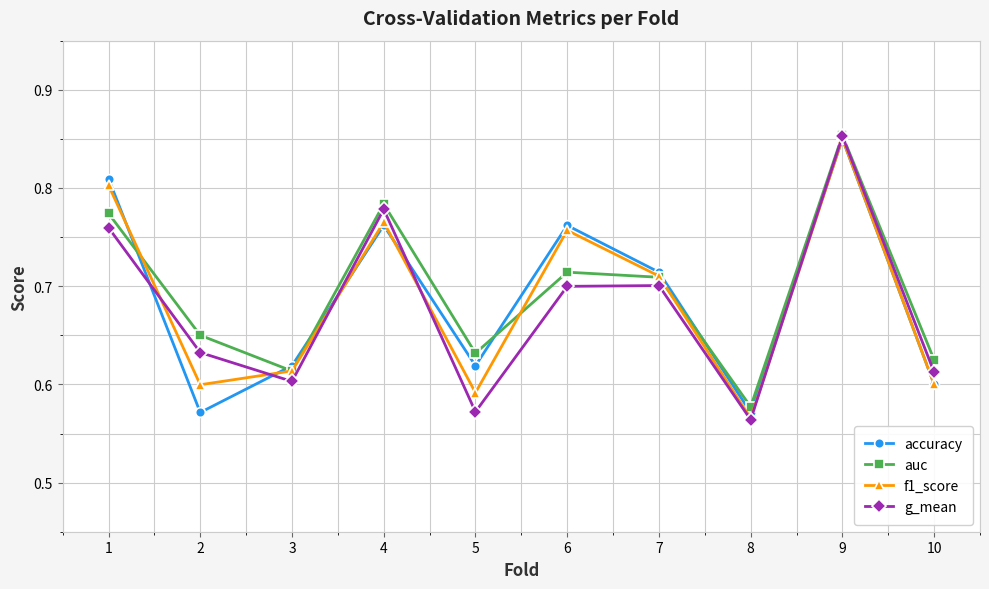

What is the difference between the maximum and minimum values in the f1_score series?

0.3